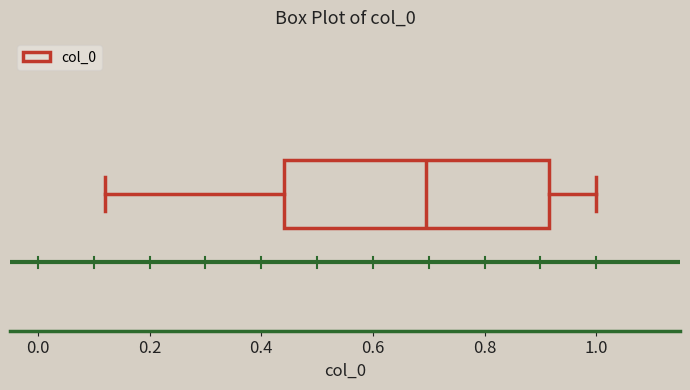

Read this box plot against the x-axis: the position of the median line, the range covered by the box, and the ends of both whiskers. The values are not printed on the chart, so give them approximately, as read against the axis.

median 0.70, box 0.44 to 0.92, whiskers 0.12 to 1.00